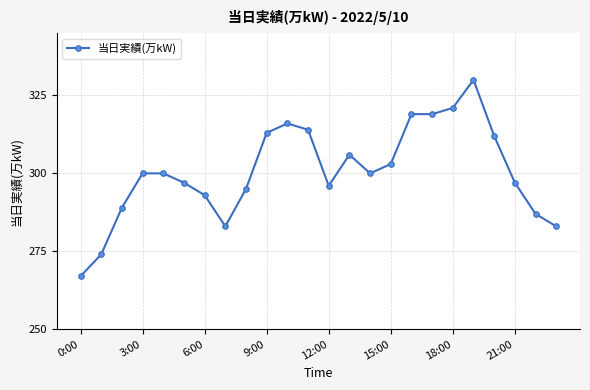

What is the minimum value shown in the chart?

267